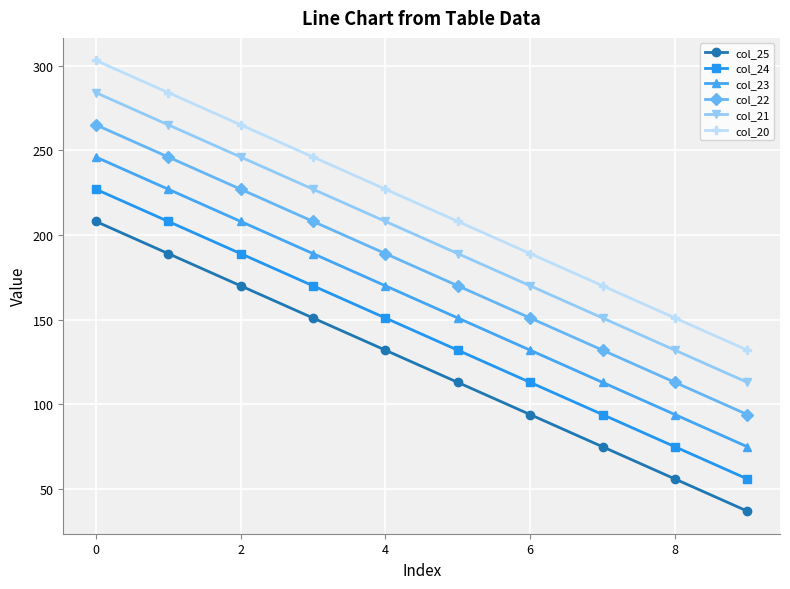

What is the difference between the second highest and minimum values in the col_23 series?

152